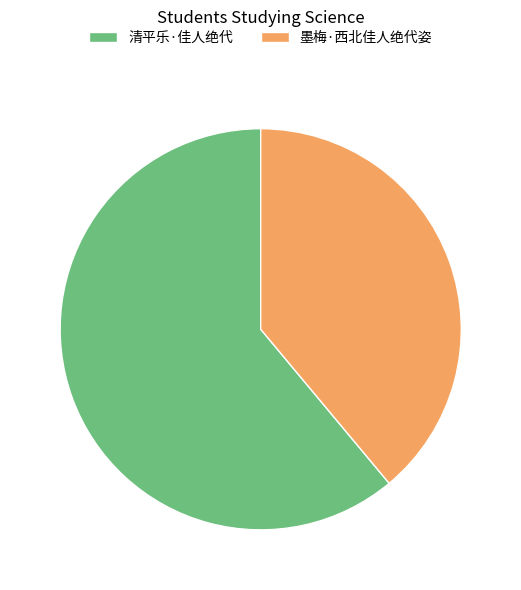

What is the ratio of the value at 墨梅·西北佳人绝代姿 to the value at 清平乐·佳人绝代?

0.6